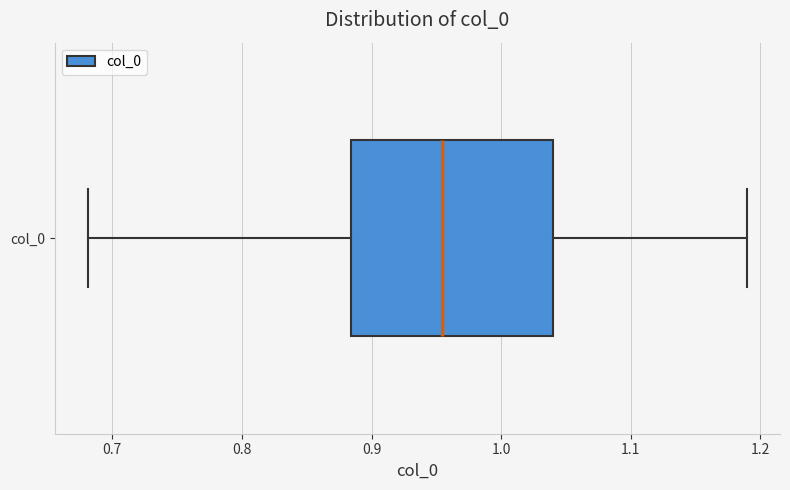

Where does the right whisker of the box for col_0 end on the x-axis? The values are not printed on the chart, so give them approximately, as read against the axis.

1.19